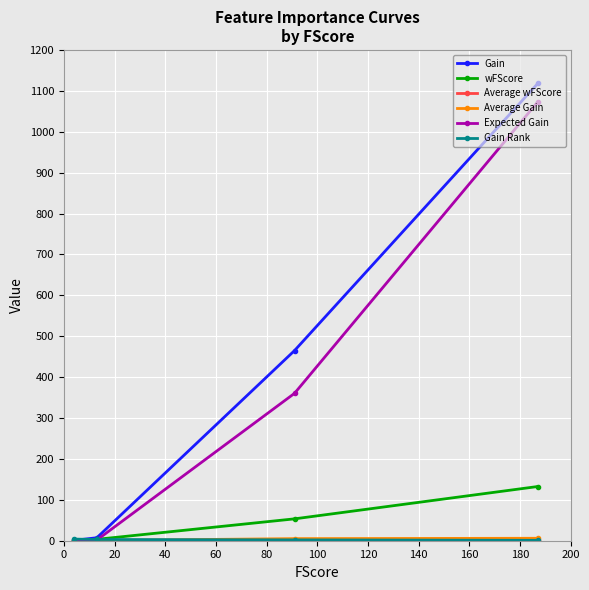

What is the maximum value shown in the chart?

1118.1